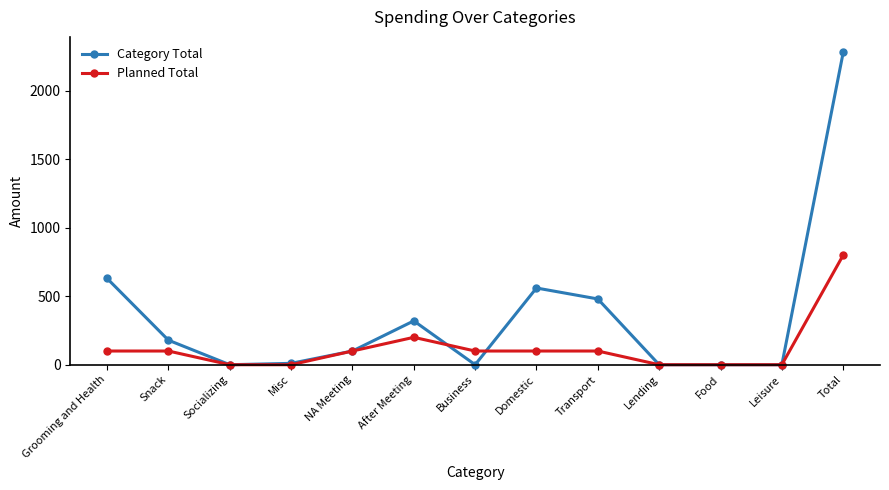

How many data points does each series have?

13